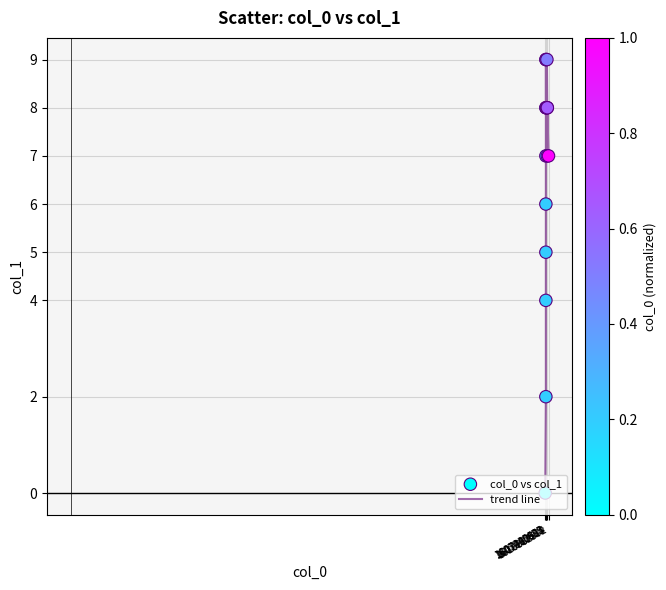

What is the maximum value shown in the chart?

9